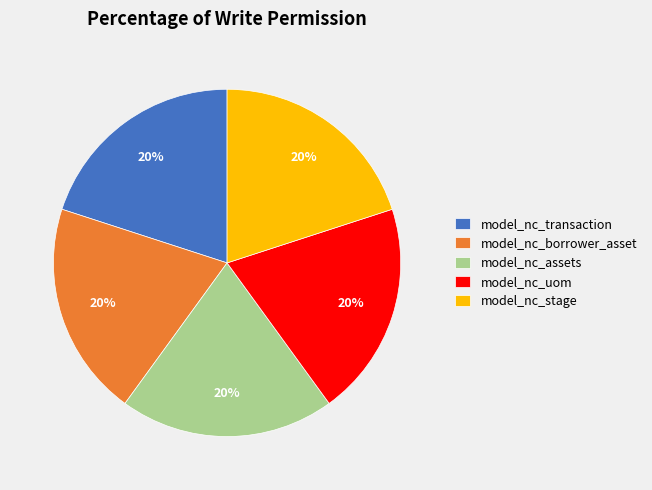

Is there a majority slice in this chart?

No